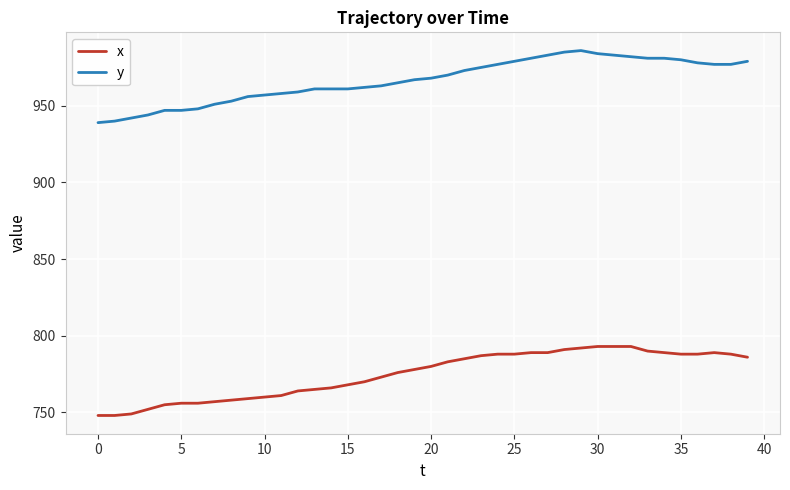

Which series has the largest total across all categories?

y